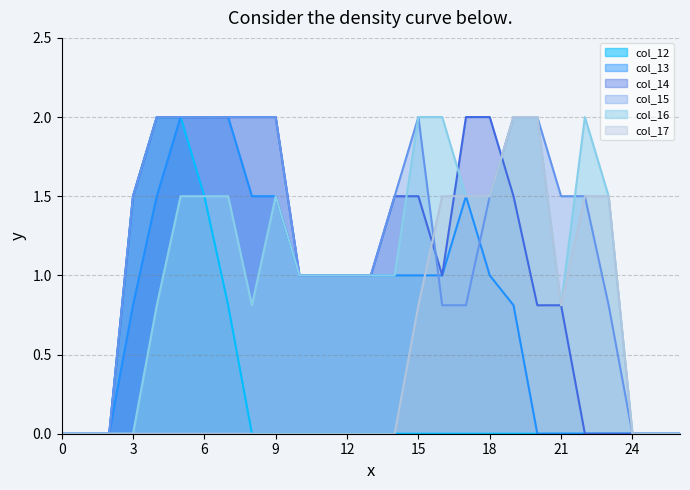

True or false: col_12 and col_15 cross at least once.

False